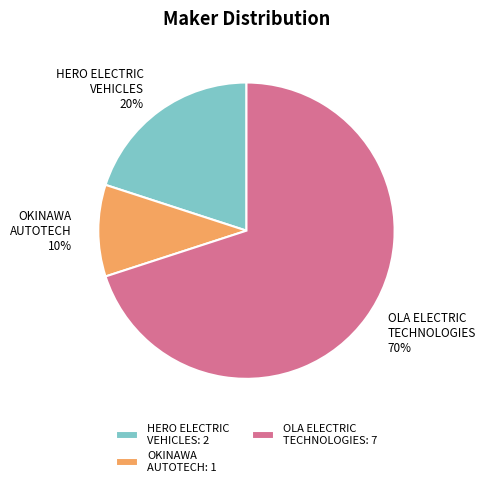

To the nearest percent, what is the difference between the largest and smallest slice percentages?

60%